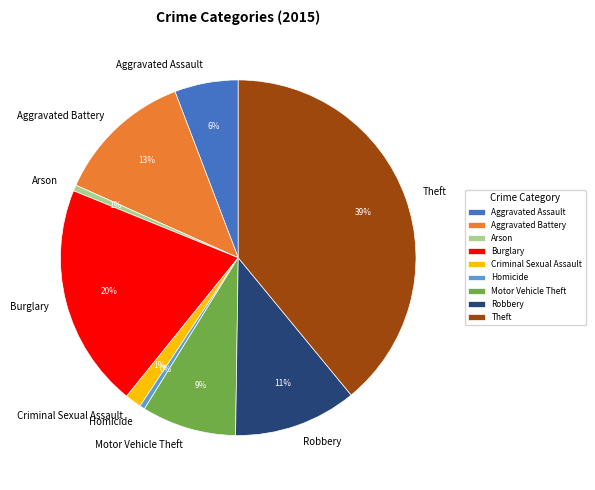

The Theft slice represents 39% of the pie. True or false?

True